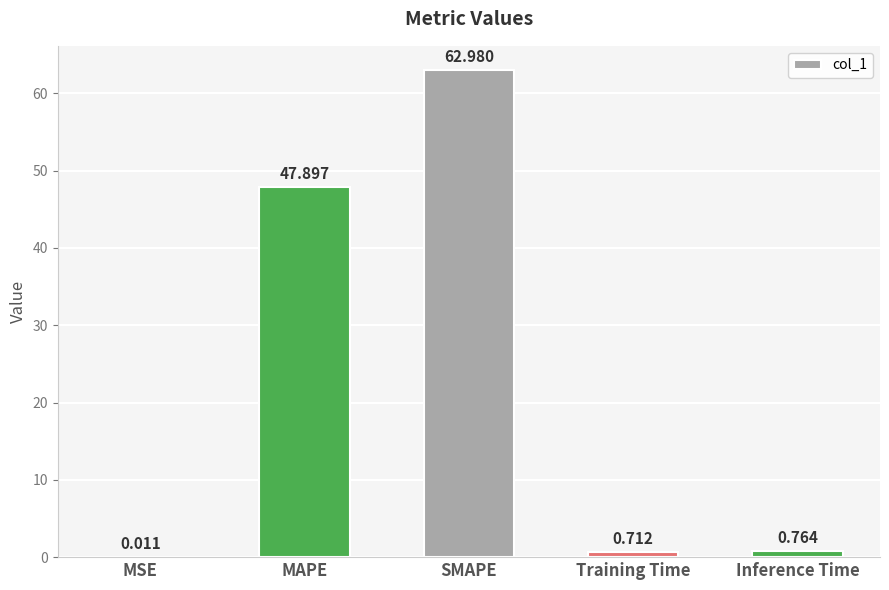

At which category does the chart reach its peak across all series?

SMAPE